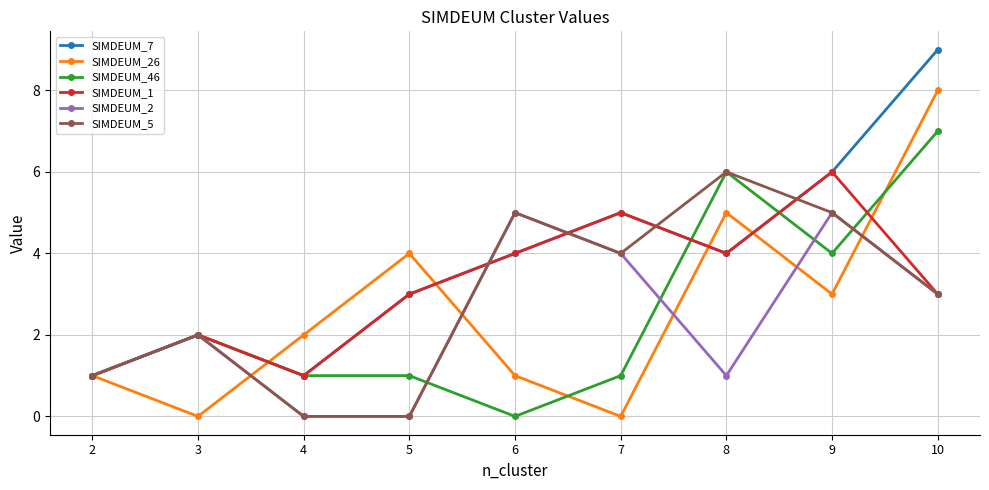

What is the difference between the maximum and minimum values in the SIMDEUM_46 series?

7